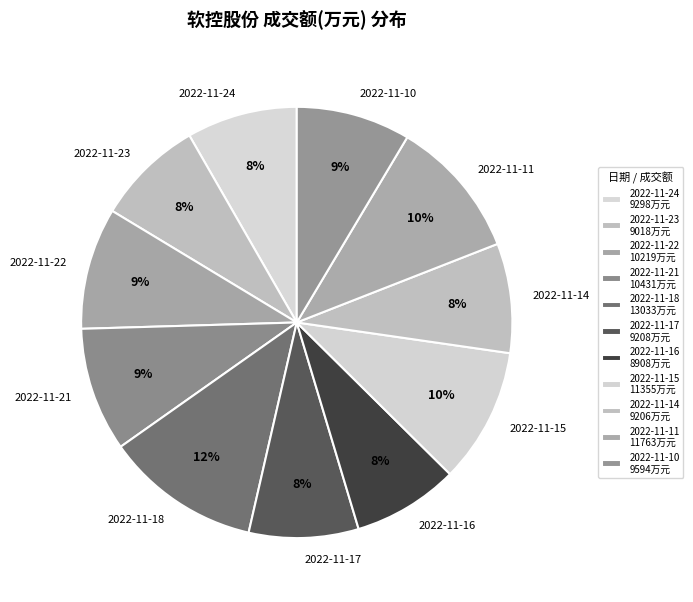

How many slices are in this pie chart?

11